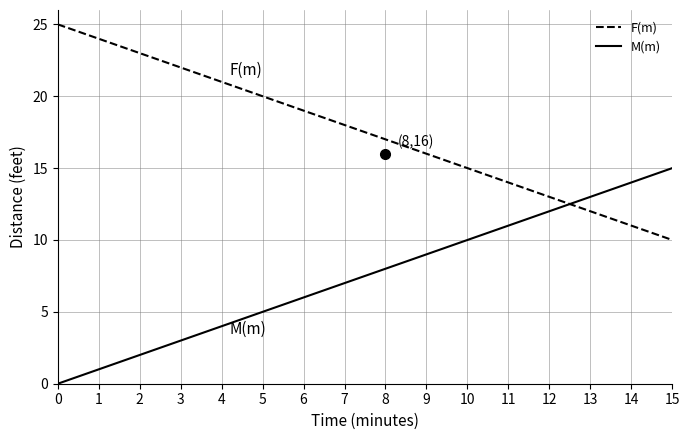

How many categories are shown in the chart?

16